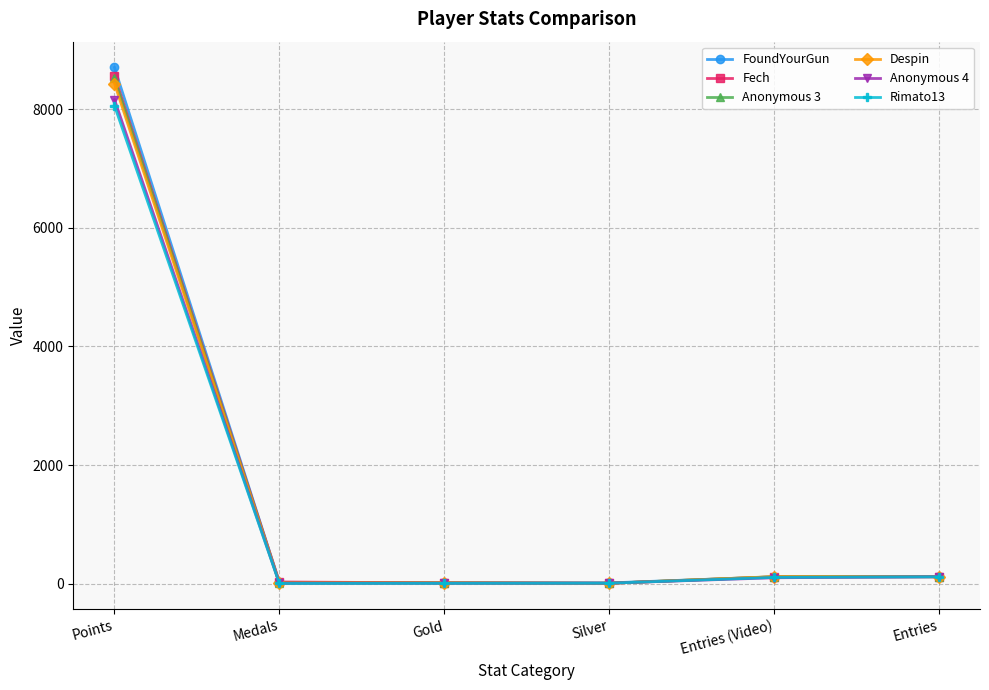

What is the smallest value displayed?

2